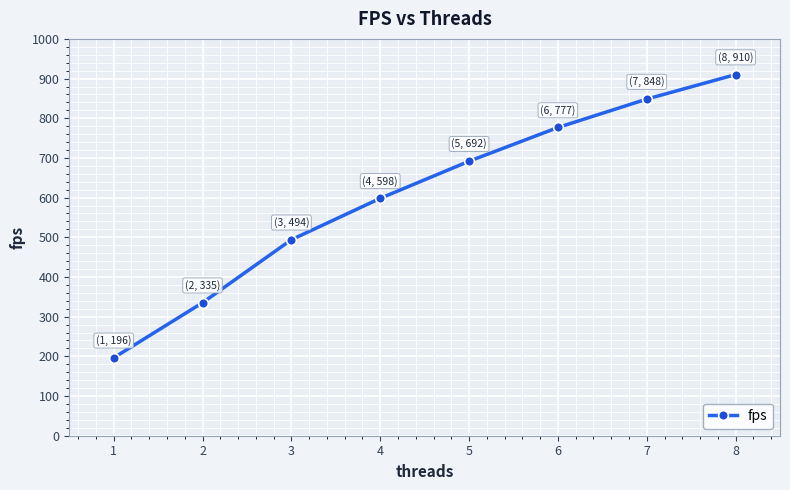

Where does the data first go above 691?

5